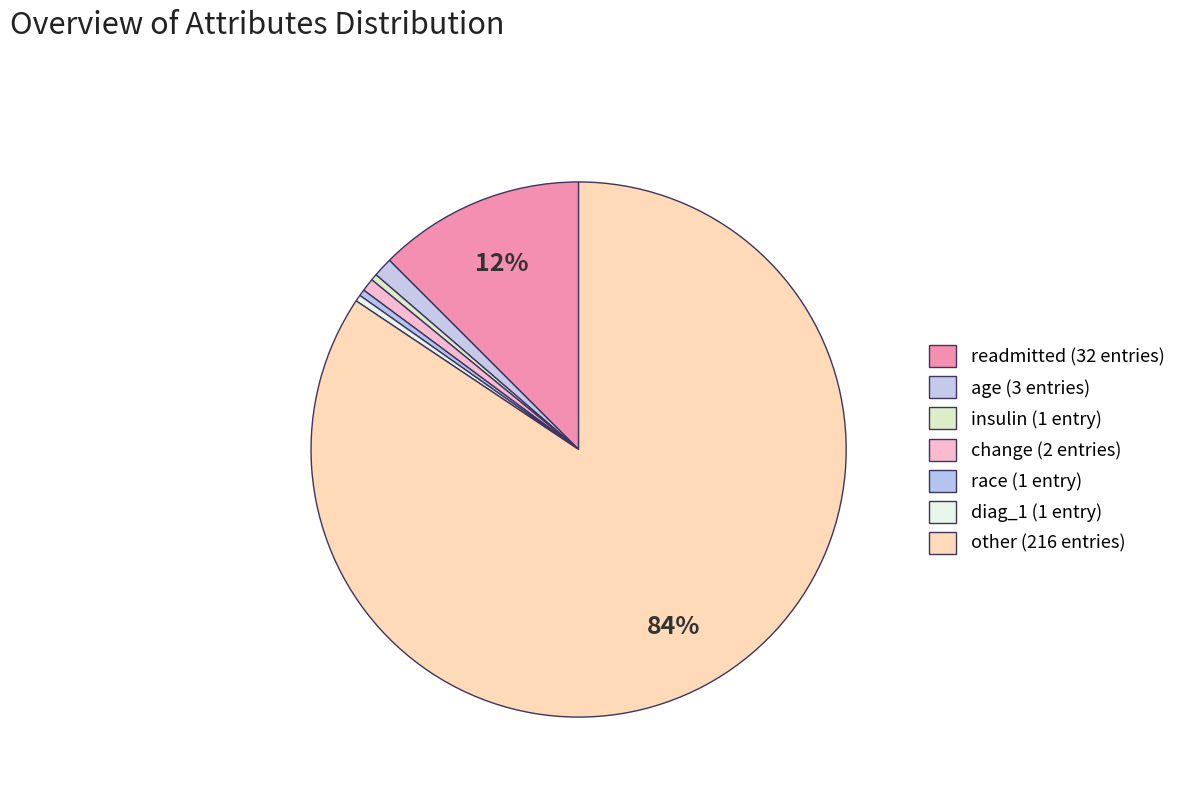

Is there any slice that represents more than half of the pie?

Yes